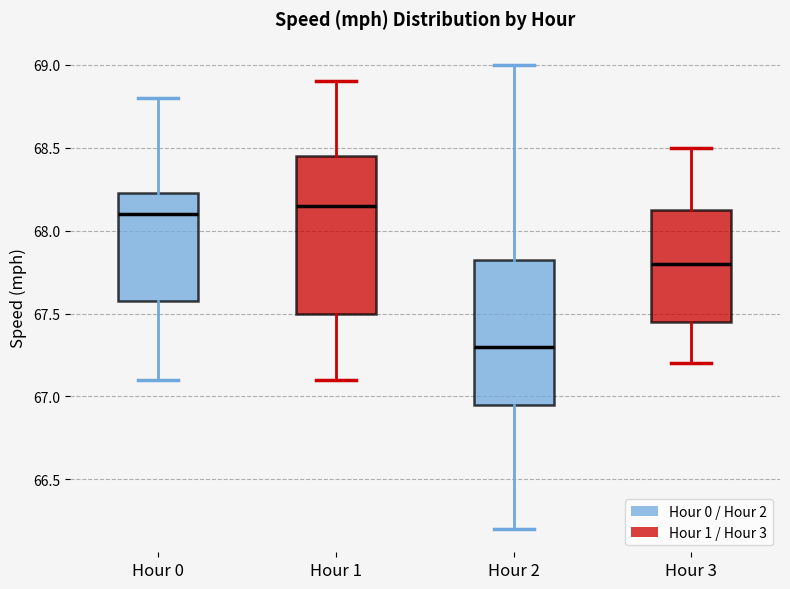

Comparing the boxes themselves (not the whiskers), which one is the tallest?

Hour 1